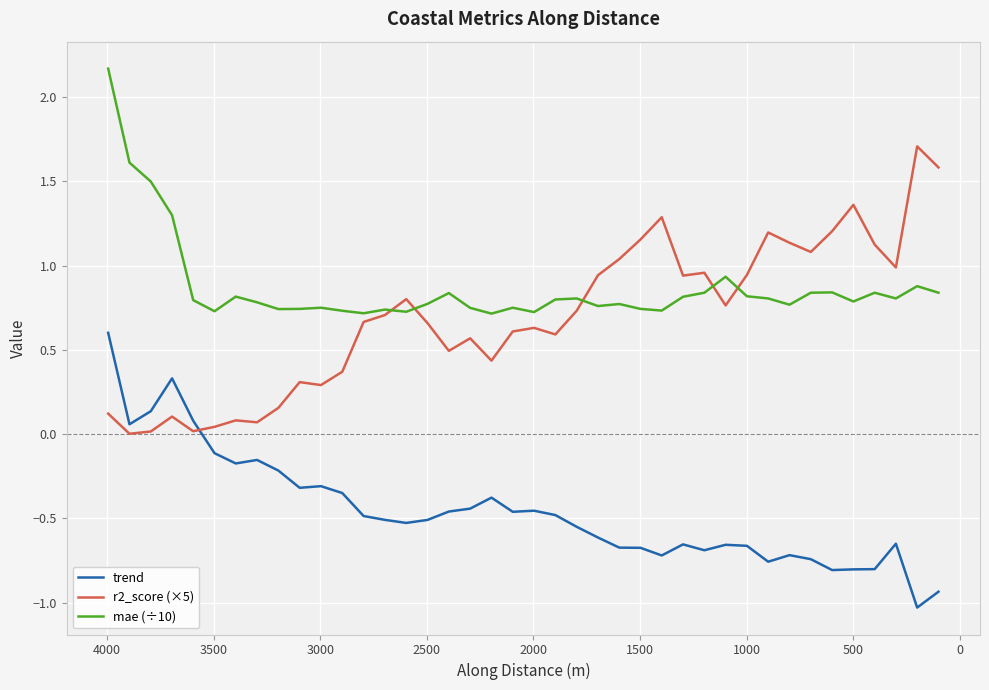

What are all the series names shown in the legend?

trend, r2_score (×5), mae (÷10)